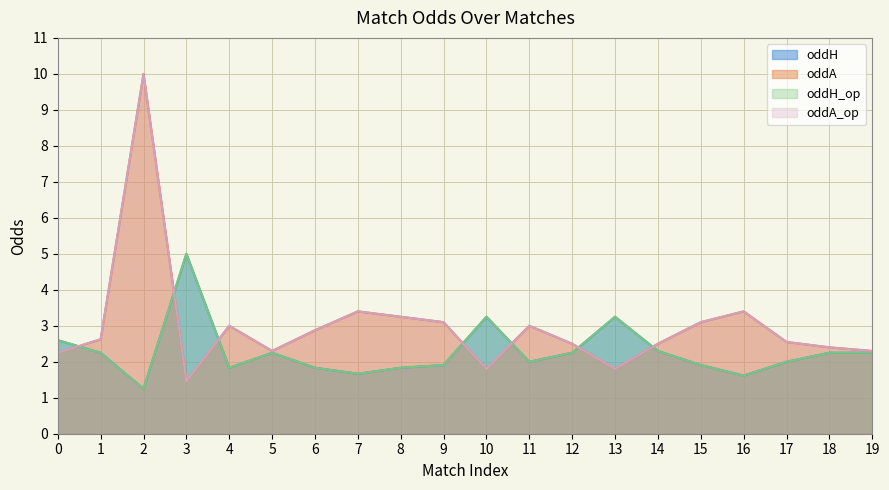

Rank the series by their maximum value, from highest to lowest.

oddA, oddA_op, oddH, oddH_op